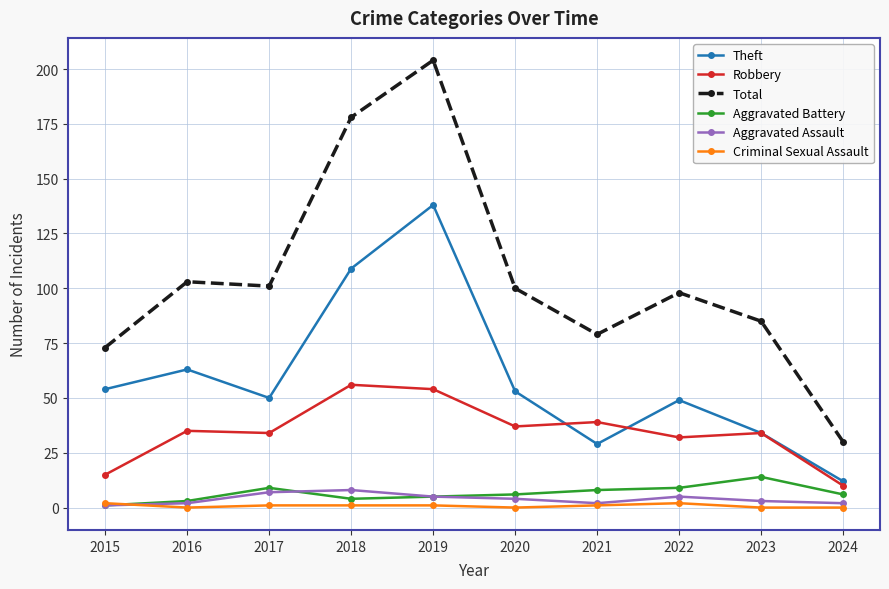

Does the chart display data point markers on the line(s)?

Yes